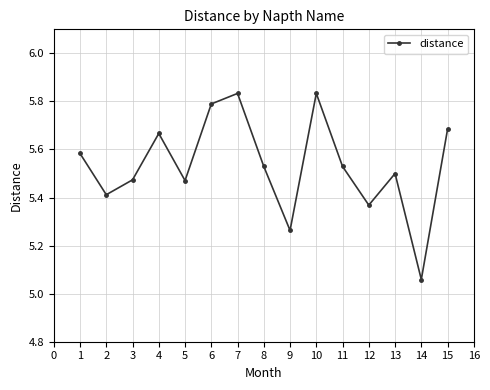

Is this an area chart (filled region under the line)?

No